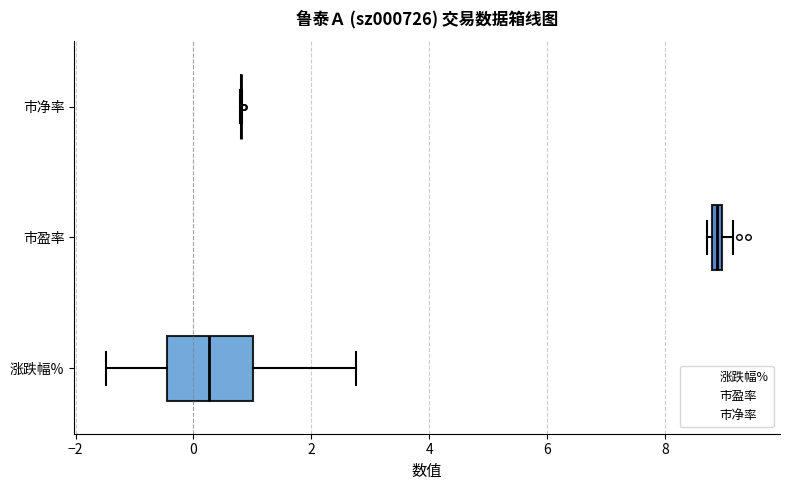

Which box is the widest, from its left edge to its right edge?

涨跌幅%